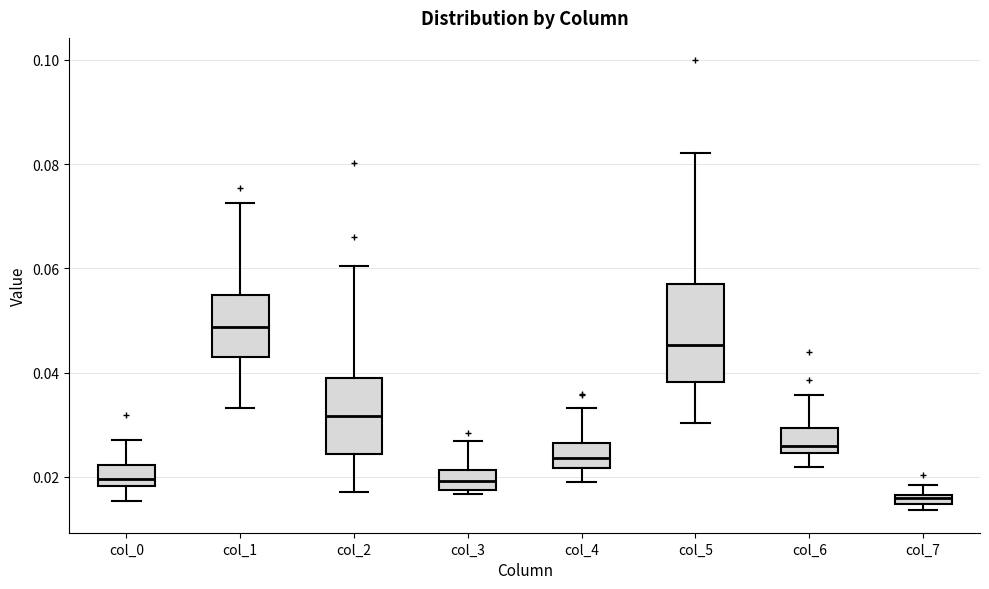

Comparing the boxes themselves (not the whiskers), which one is the tallest?

col_5